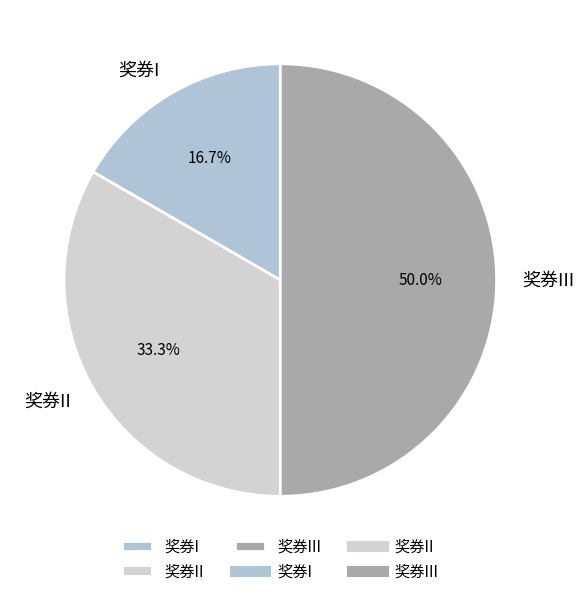

To the nearest percent, what is the combined percentage of 奖券I and 奖券III?

67%